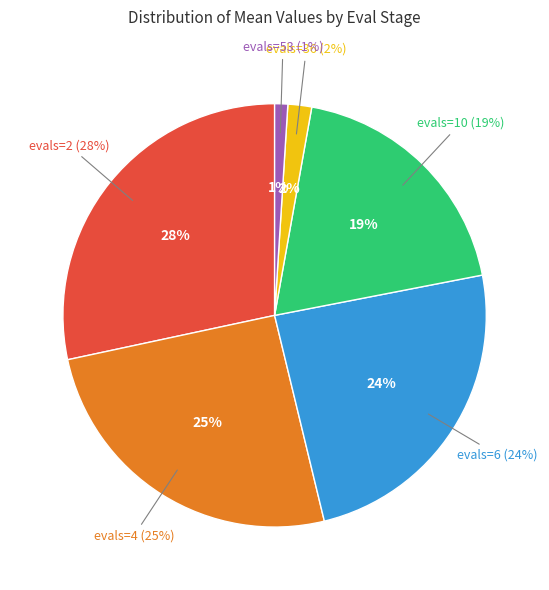

To the nearest percent, what is the difference between the evals=53 and evals=2 slice percentages?

27%